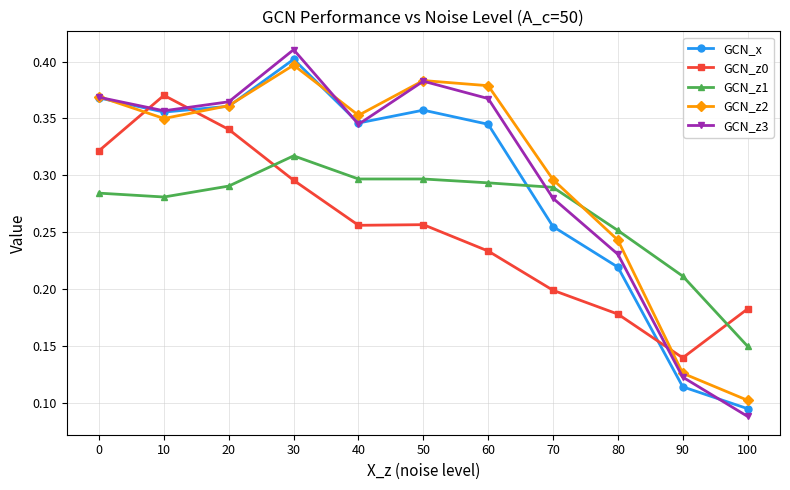

Which category has the lowest value in the GCN_z2 series?

100